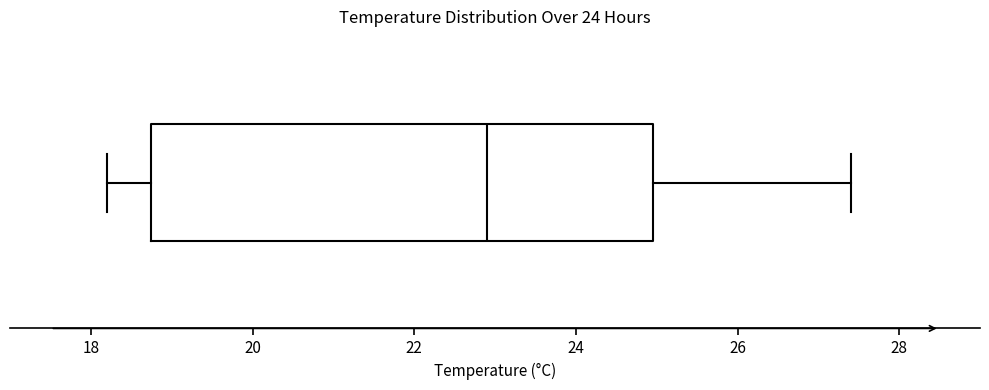

Read this box plot against the x-axis: the position of the median line, the range covered by the box, and the ends of both whiskers. The values are not printed on the chart, so give them approximately, as read against the axis.

median 23.0, box 18.8 to 25.0, whiskers 18.2 to 27.4